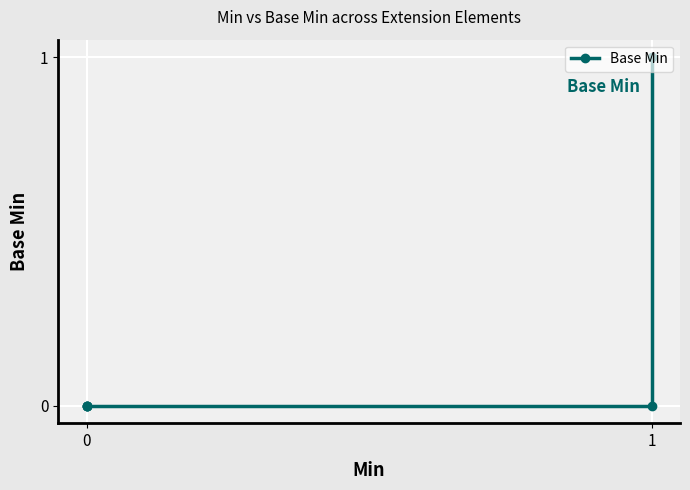

What is the greatest value displayed?

1